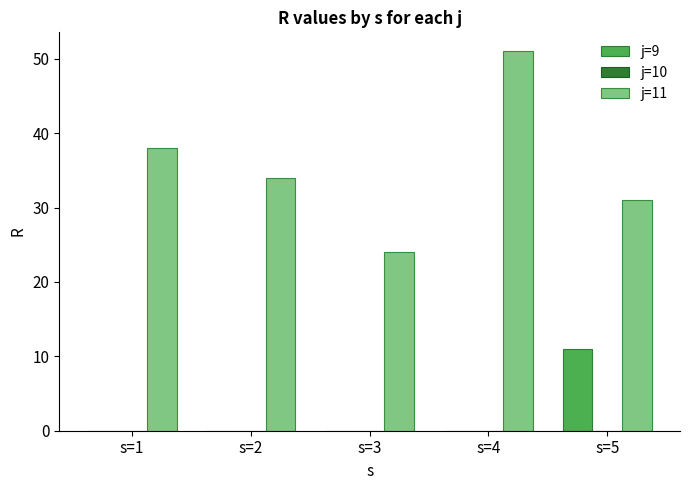

At which label does j=11 first exceed 34?

s=1